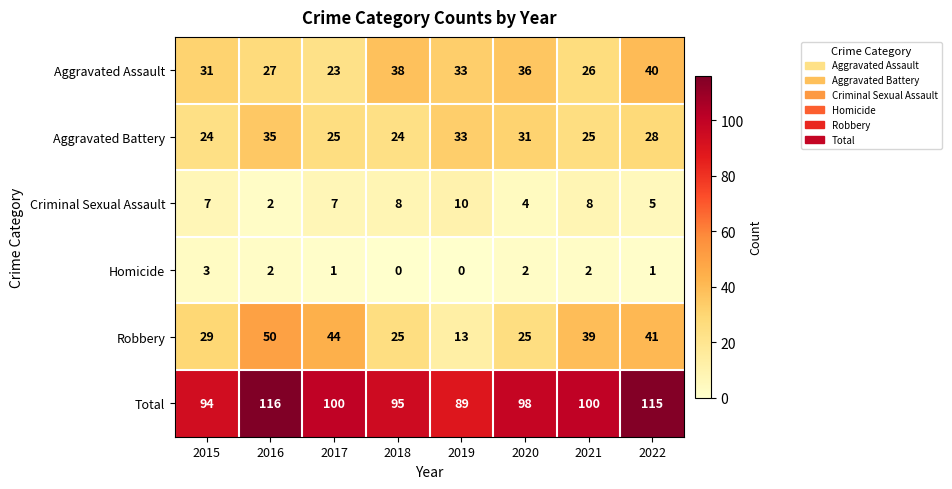

What is the difference between the maximum and second lowest values in the Aggravated Battery series?

11